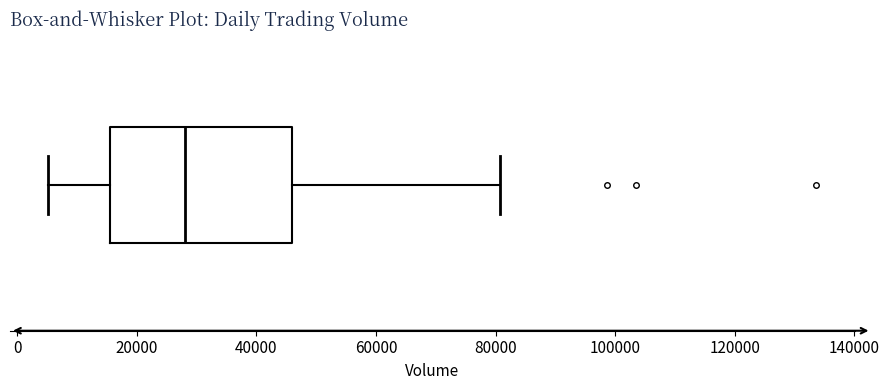

Where does the right whisker of the box end on the x-axis? The values are not printed on the chart, so give them approximately, as read against the axis.

80000